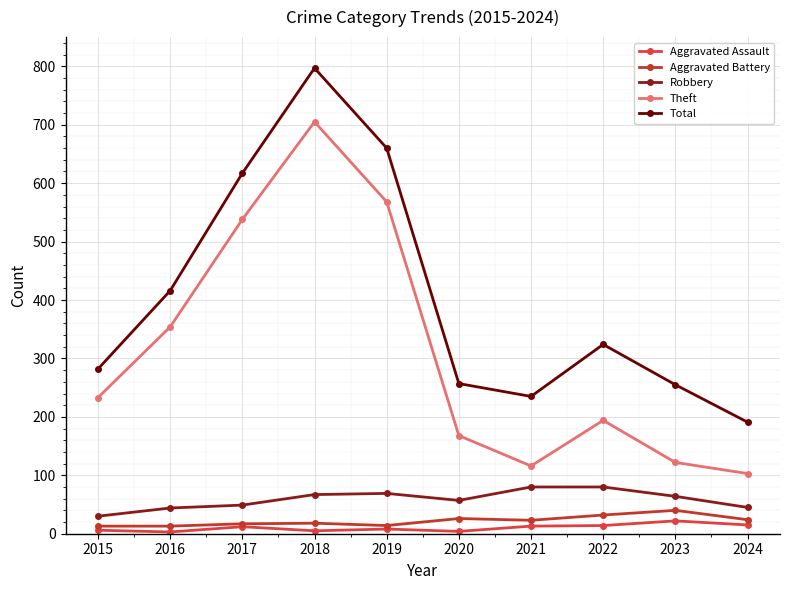

What is the sum of all Robbery values?

585